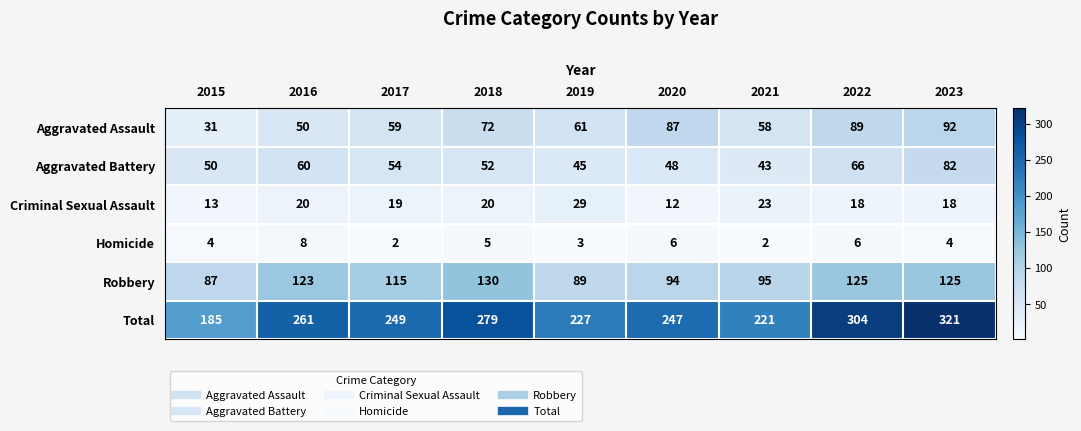

What is the average value of the Criminal Sexual Assault series?

19